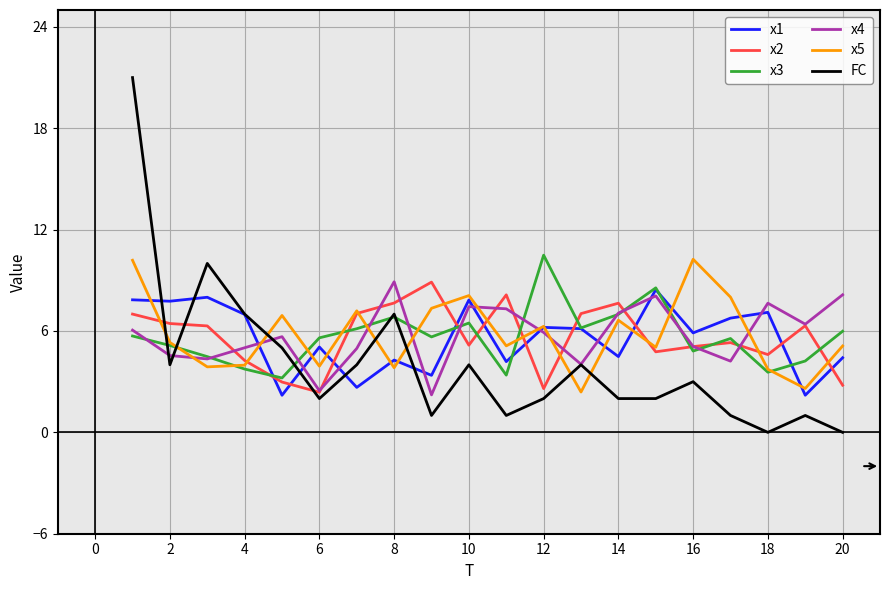

What is the minimum value for x3?

3.2